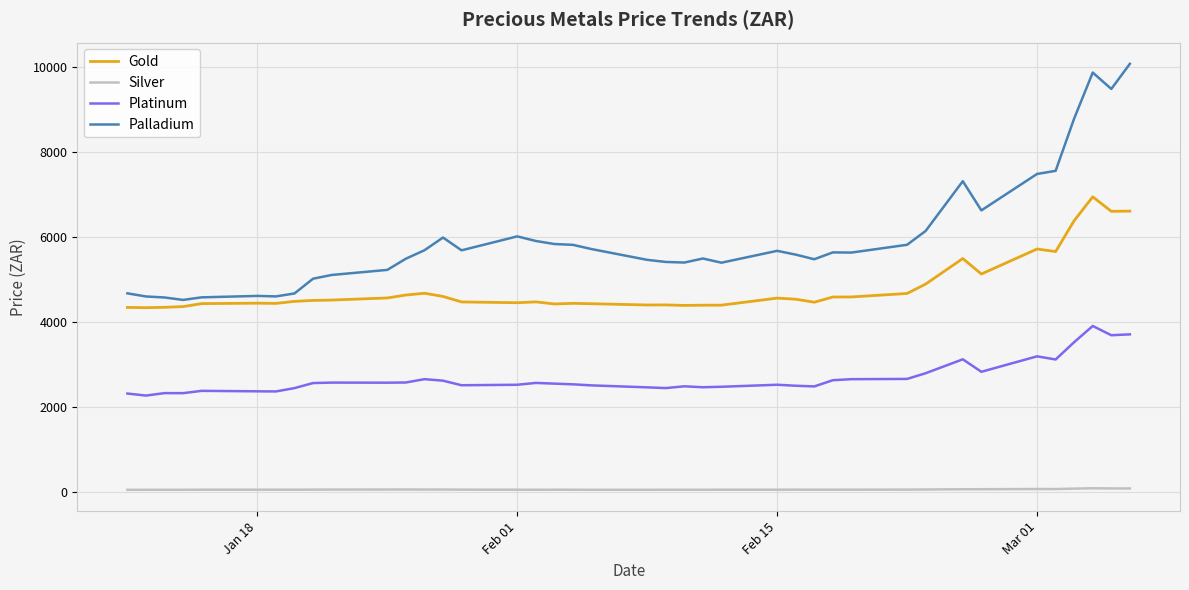

How many values in the Gold series are below 4513?

20